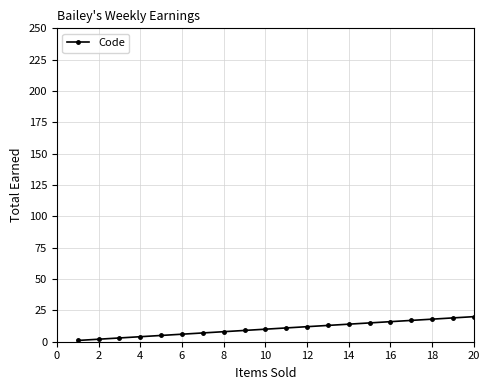

What is the difference between the maximum and minimum values?

19